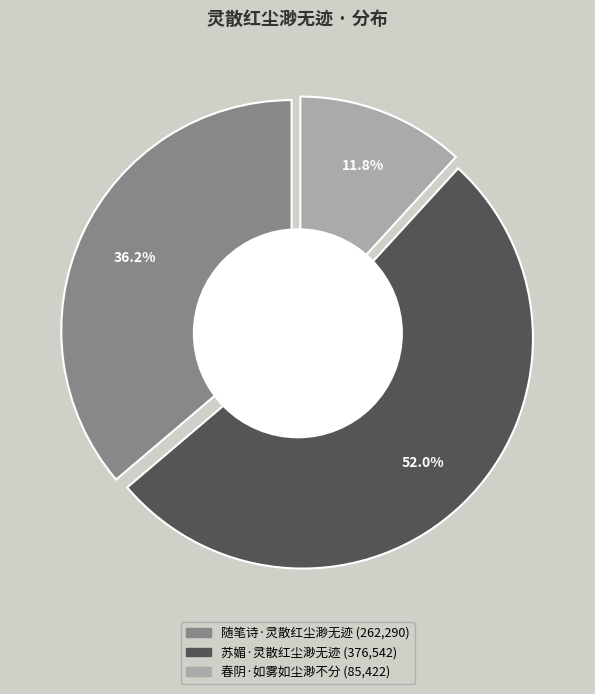

The 春阴·如雾如尘渺不分 slice represents 19% of the pie. True or false?

False